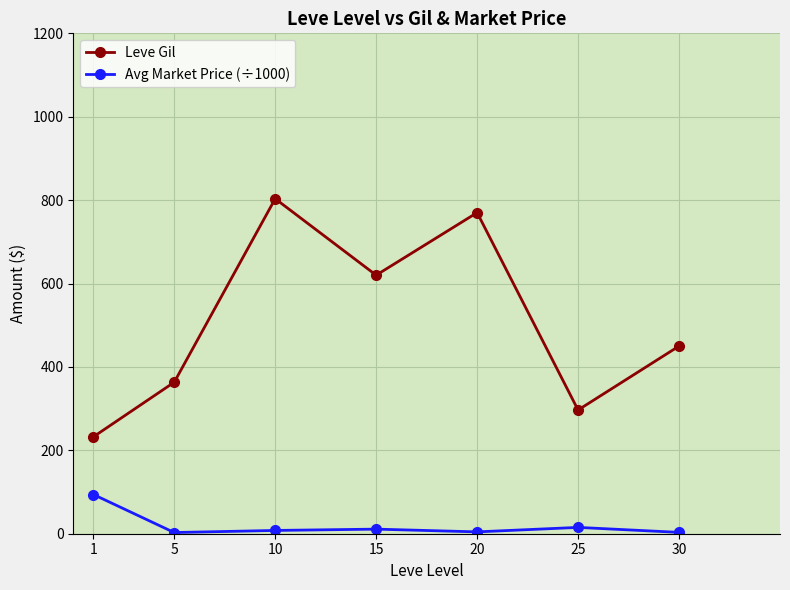

List the series in order of their overall mean, highest first.

Leve Gil, Avg Market Price (÷1000)